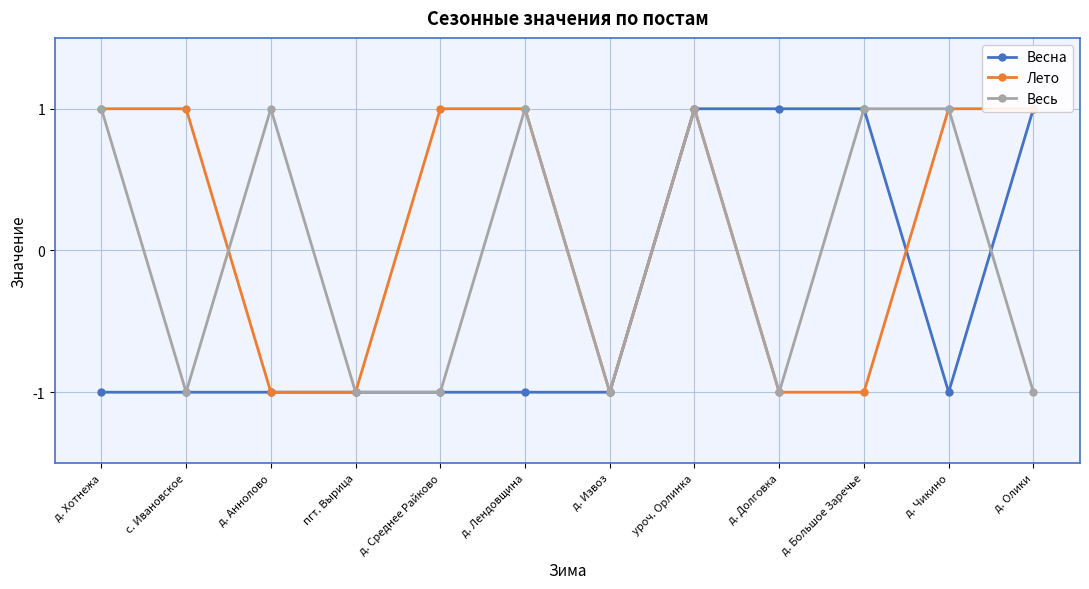

Reading left to right, transcribe all the data shown in this chart.

Весна: -1	-1	-1	-1	-1	-1	-1	1	1	1	-1	1
Лето: 1	1	-1	-1	1	1	-1	1	-1	-1	1	1
Весь: 1	-1	1	-1	-1	1	-1	1	-1	1	1	-1